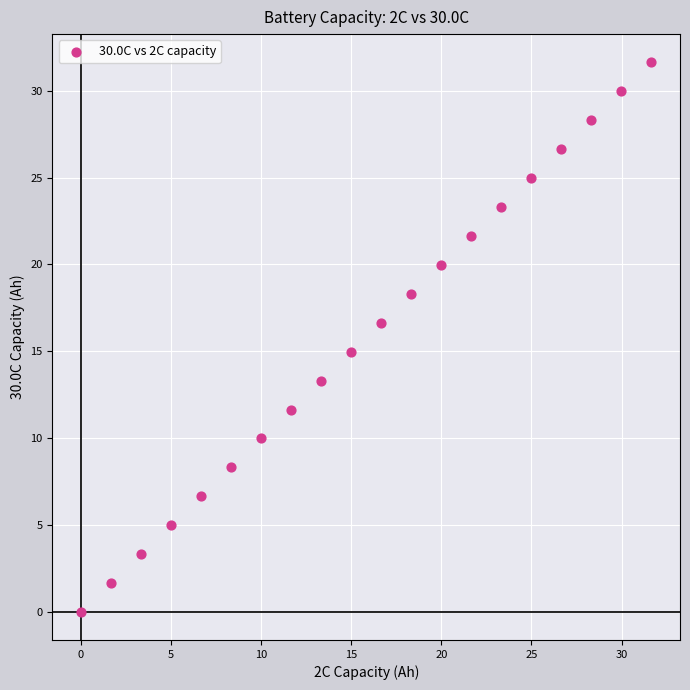

What is the range of X values (max minus min)?

31.7